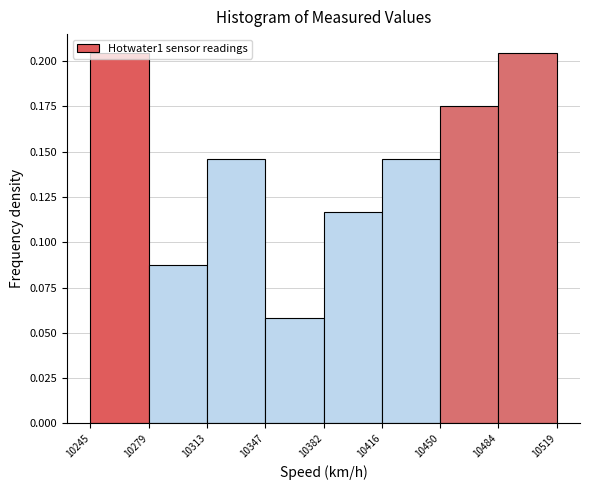

Reading left to right, transcribe this chart: for each bar, give the range it covers on the x-axis and its height. The values are not printed on the chart, so give them approximately, as read against the axis.

10245 to 10279: 0.205
10279 to 10313: 0.090
10313 to 10347: 0.145
10347 to 10382: 0.060
10382 to 10416: 0.115
10416 to 10450: 0.145
10450 to 10484: 0.175
10484 to 10519: 0.205